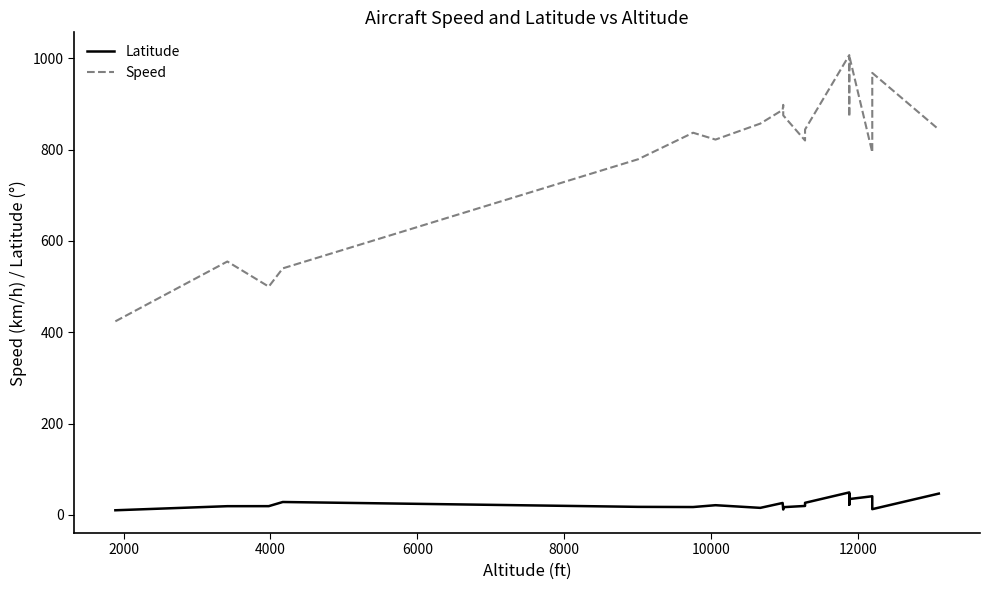

Is this an area chart (filled region under the line)?

No